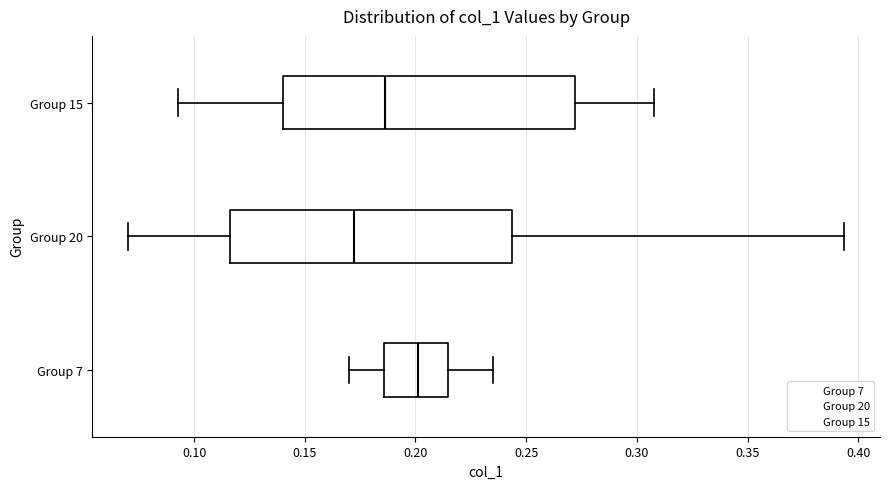

Which box's median line is the furthest to the left?

Group 20